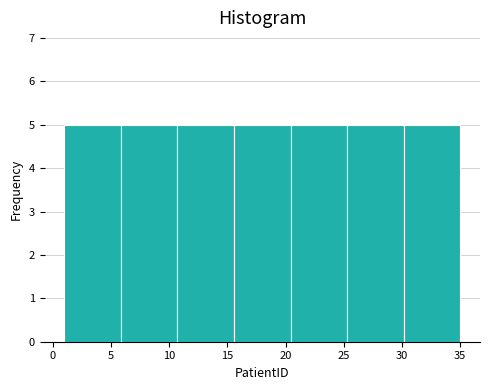

What is the height of the bar covering 6.0 to 10.5 on the x-axis? Neither the bar edges nor the heights are printed on the chart, so give them approximately, as read against the axes.

5